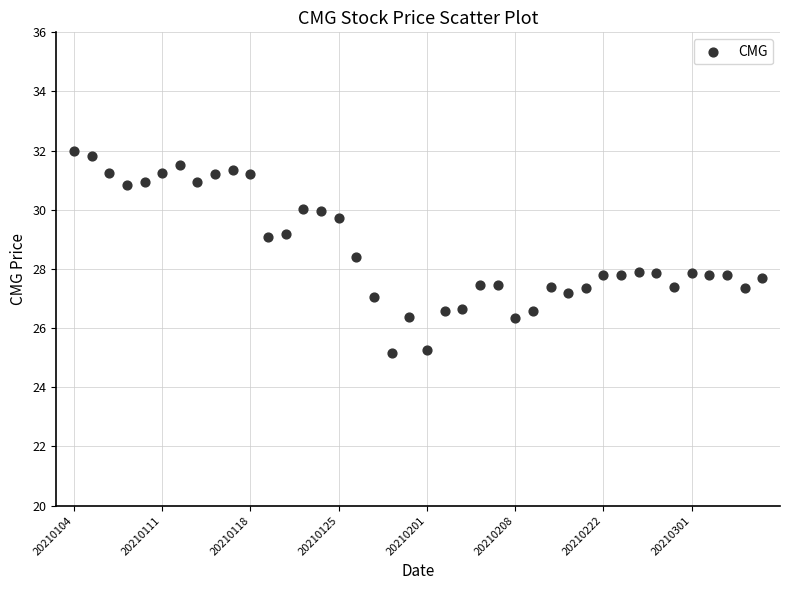

Count the number of points in this scatter plot.

40